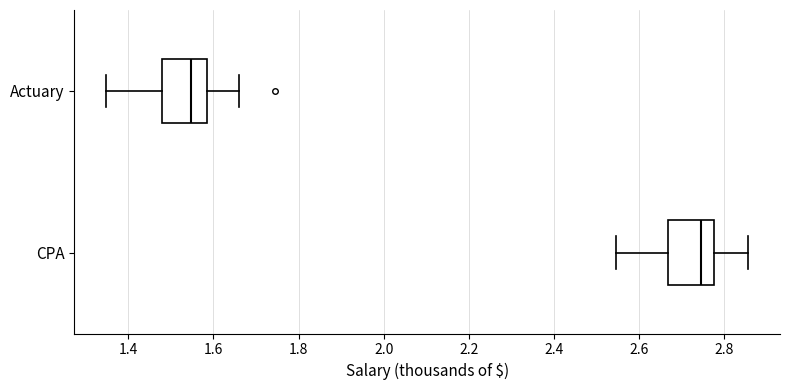

Where is the left edge of the box for CPA on the x-axis? The values are not printed on the chart, so give them approximately, as read against the axis.

2.66